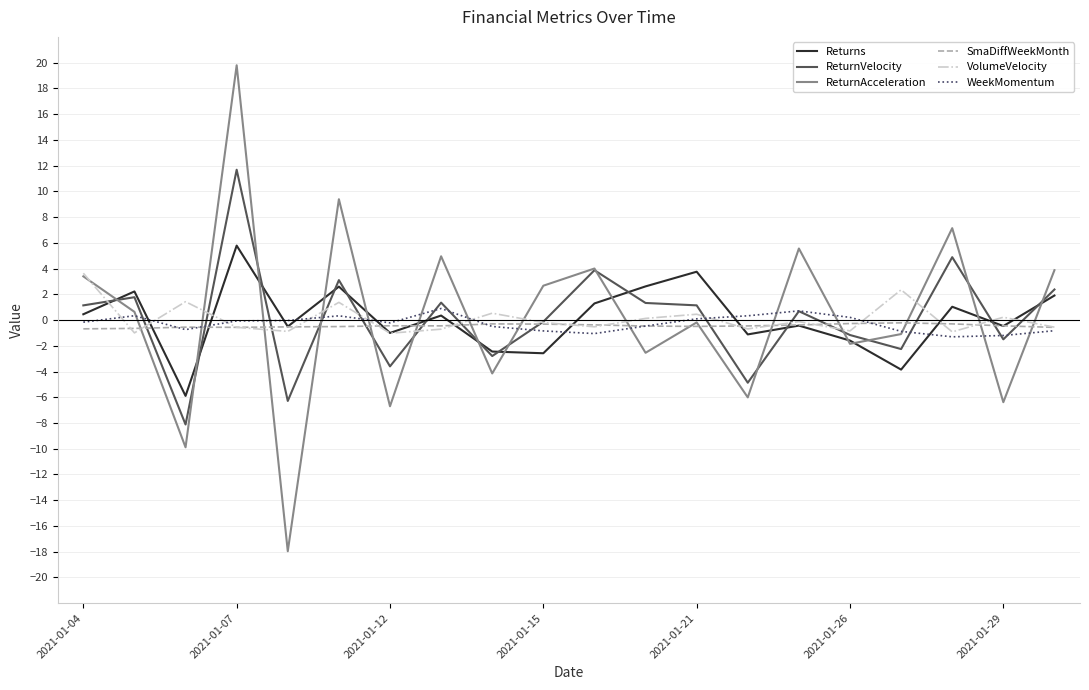

What is the minimum value shown in the chart?

-18.0